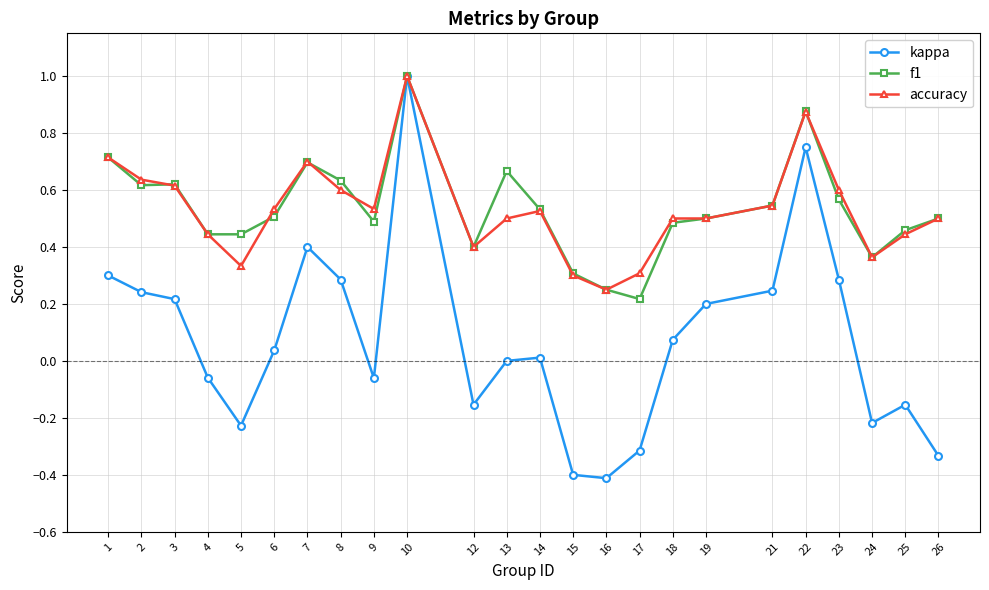

The value of kappa at 26 is -0.3. True or false?

True